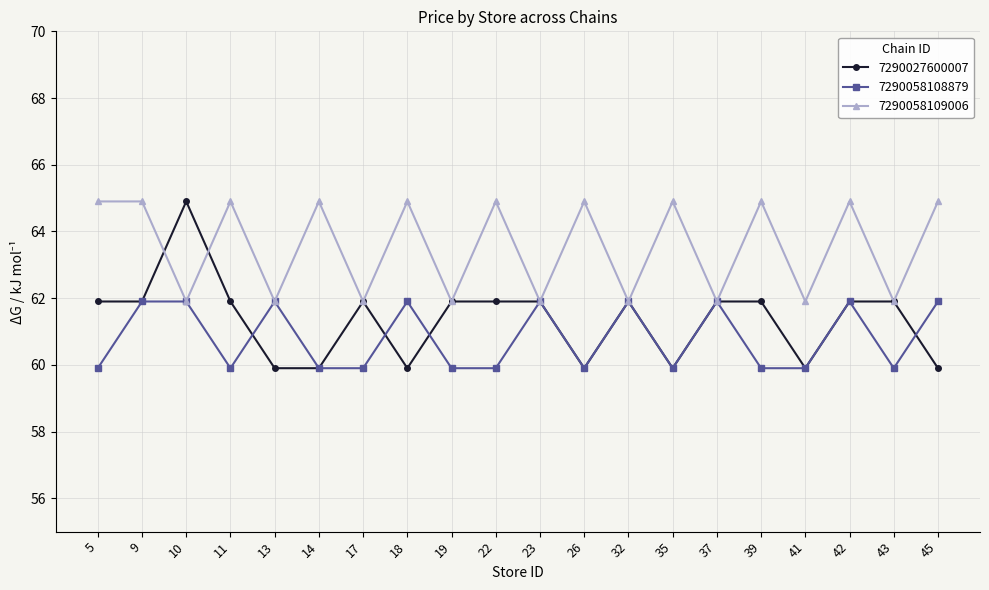

What is the value of the 7290027600007 point at the 18th from the left?

61.9